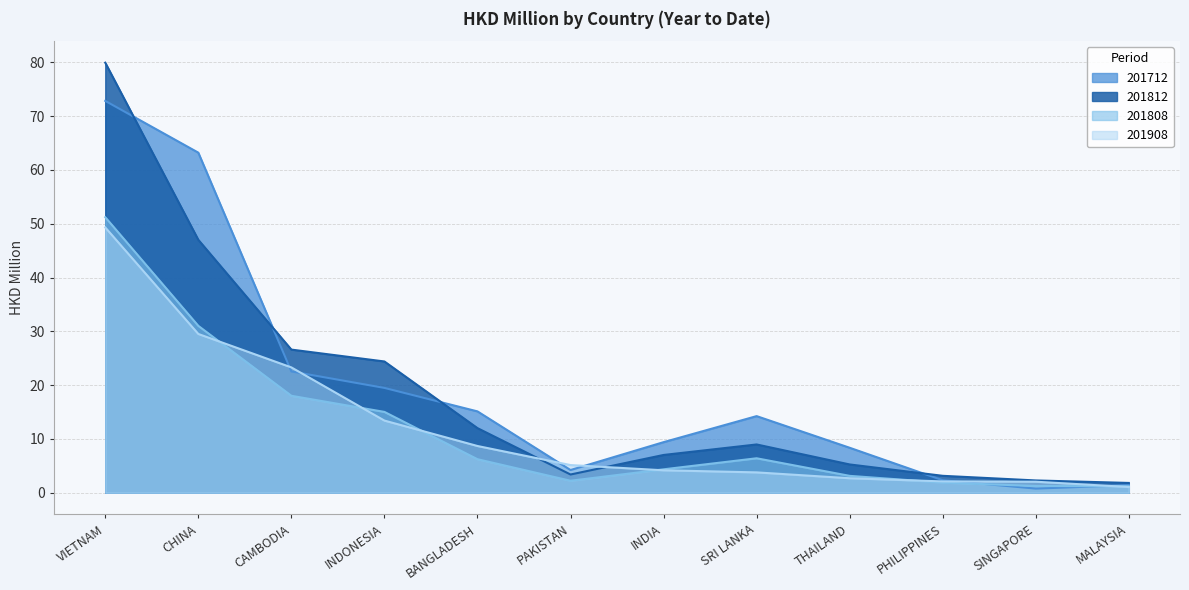

At which category is the sum across all series the highest?

VIETNAM